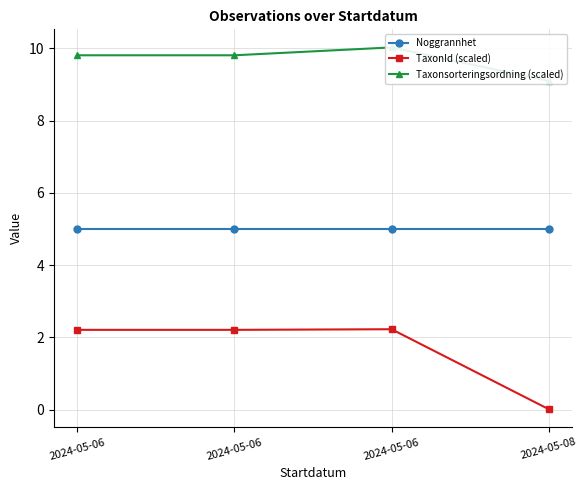

Between 2024-05-06 and 2024-05-08, which is larger?

2024-05-06